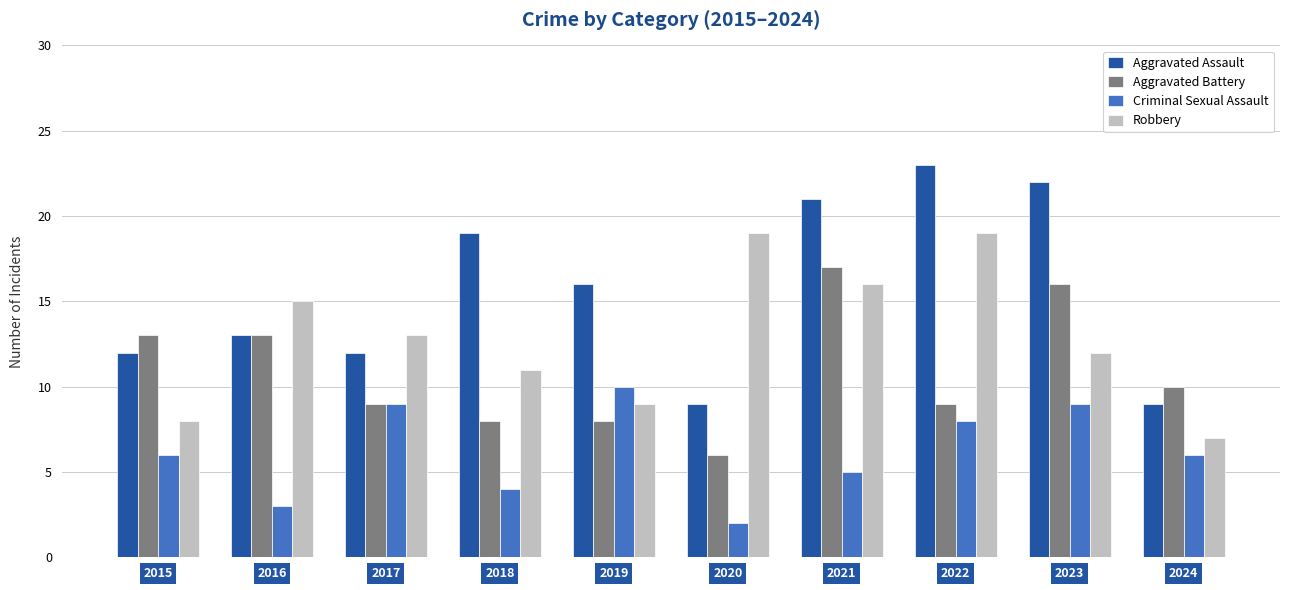

Rank the series by their average value, from lowest to highest.

Criminal Sexual Assault, Aggravated Battery, Robbery, Aggravated Assault